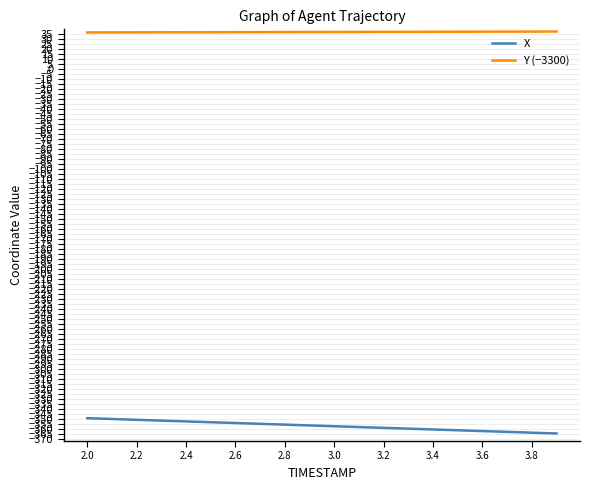

Which series has the largest total across all categories?

Y (−3300)